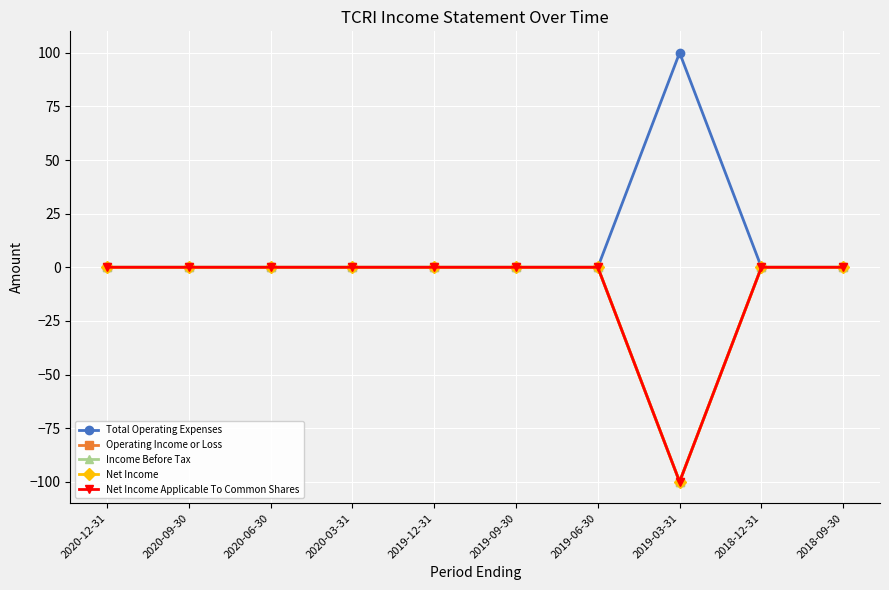

Reading right to left, list all the values displayed in this chart.

Total Operating Expenses: 2018-09-30=0	2018-12-31=0	2019-03-31=100	2019-06-30=0	2019-09-30=0	2019-12-31=0	2020-03-31=0	2020-06-30=0	2020-09-30=0	2020-12-31=0
Operating Income or Loss: 2018-09-30=0	2018-12-31=0	2019-03-31=-100	2019-06-30=0	2019-09-30=0	2019-12-31=0	2020-03-31=0	2020-06-30=0	2020-09-30=0	2020-12-31=0
Income Before Tax: 2018-09-30=0	2018-12-31=0	2019-03-31=-100	2019-06-30=0	2019-09-30=0	2019-12-31=0	2020-03-31=0	2020-06-30=0	2020-09-30=0	2020-12-31=0
Net Income: 2018-09-30=0	2018-12-31=0	2019-03-31=-100	2019-06-30=0	2019-09-30=0	2019-12-31=0	2020-03-31=0	2020-06-30=0	2020-09-30=0	2020-12-31=0
Net Income Applicable To Common Shares: 2018-09-30=0	2018-12-31=0	2019-03-31=-100	2019-06-30=0	2019-09-30=0	2019-12-31=0	2020-03-31=0	2020-06-30=0	2020-09-30=0	2020-12-31=0